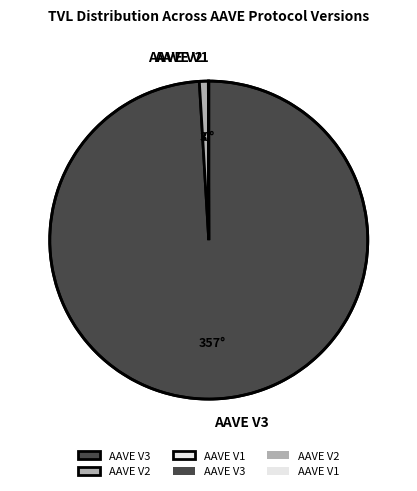

Does AAVE V3 account for over 50% of the chart?

Yes